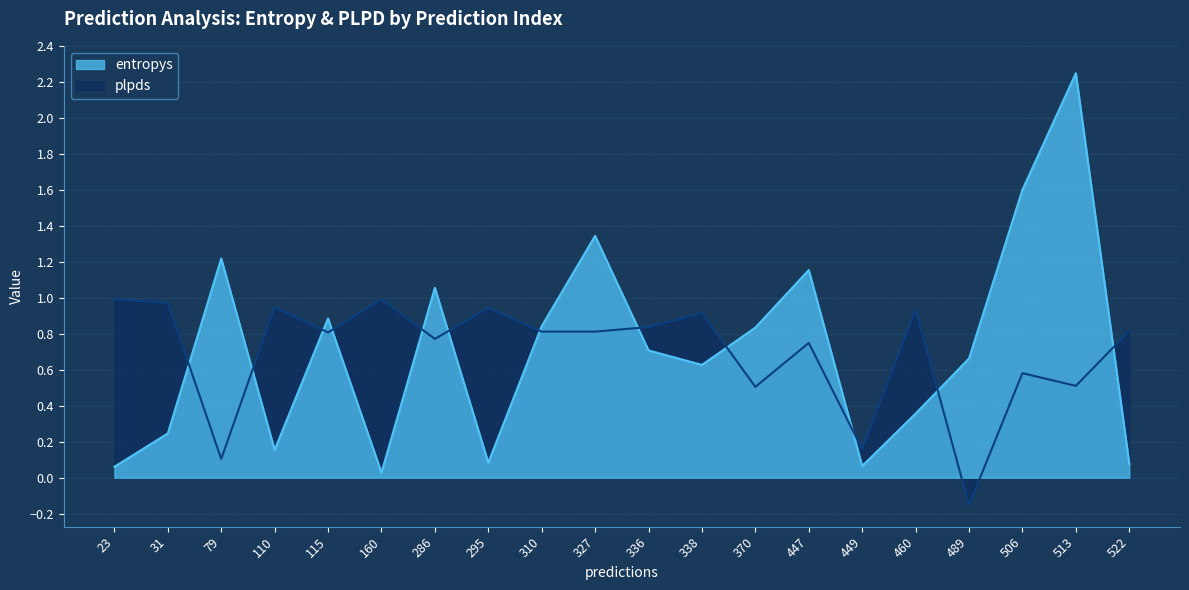

What is the total value across all series at 327?

2.2